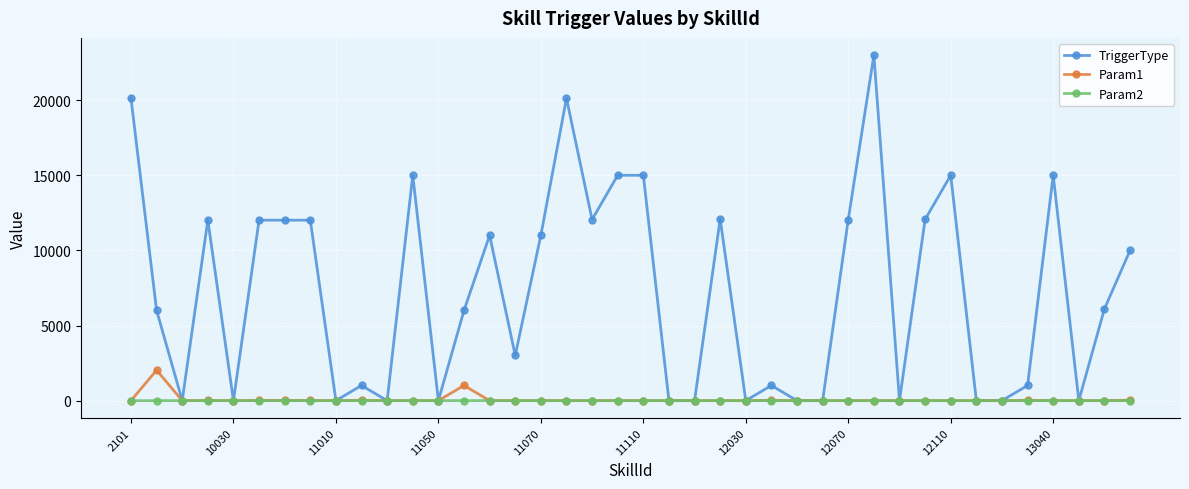

Which series has the largest range (max minus min)?

TriggerType